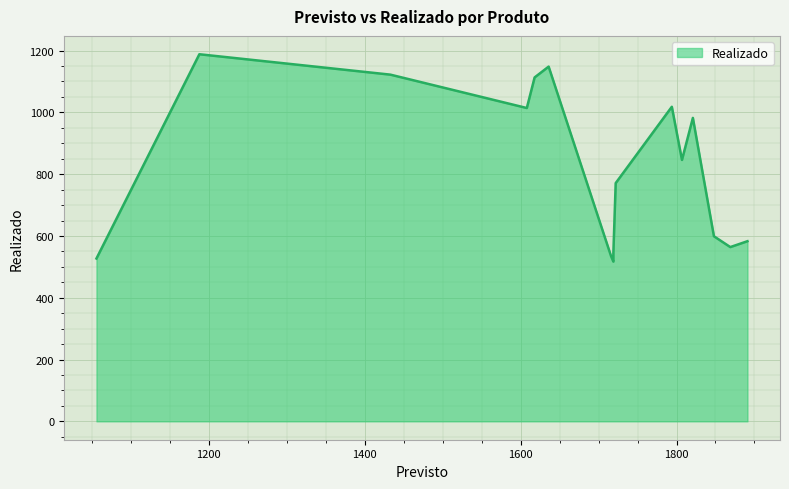

Which category has the highest value across all series?

1188